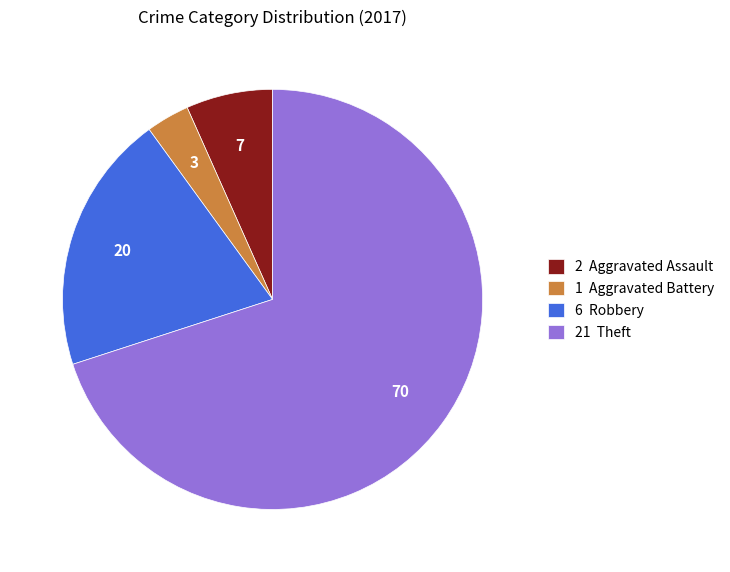

Which has a higher value, 2 Aggravated Assault or 6 Robbery?

6 Robbery